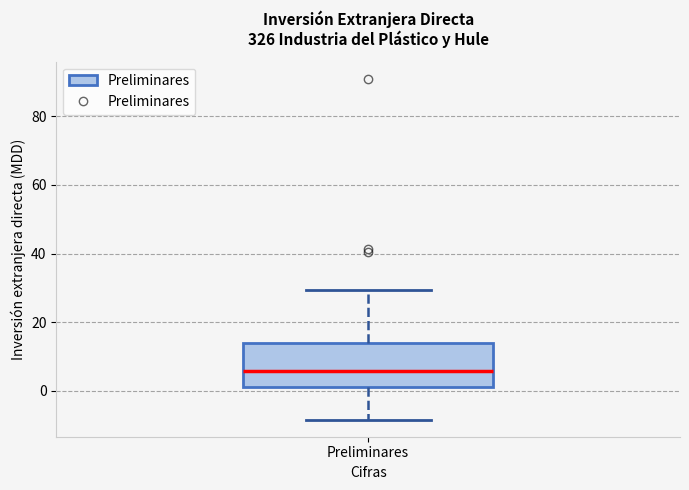

Transcribe this box plot: give where the median line is, the range the box spans, and where the two whiskers end, as read against the y-axis. The values are not printed on the chart, so give them approximately, as read against the axis.

median 6, box 2 to 14, whiskers -8 to 30